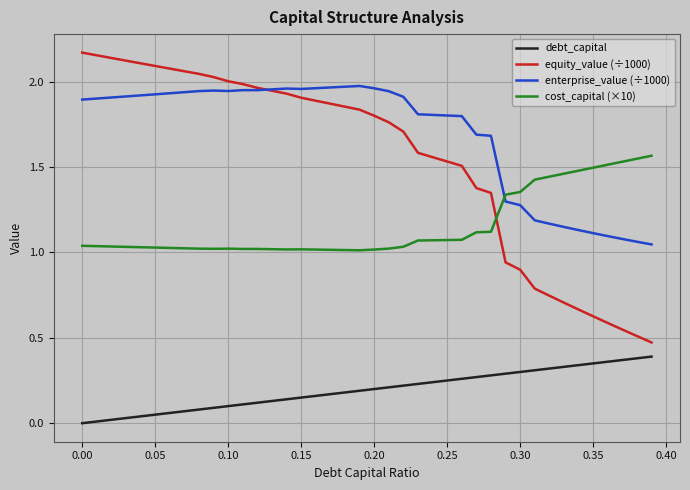

In cost_capital (×10), how many points are lower than both neighbors (excluding endpoints)?

4